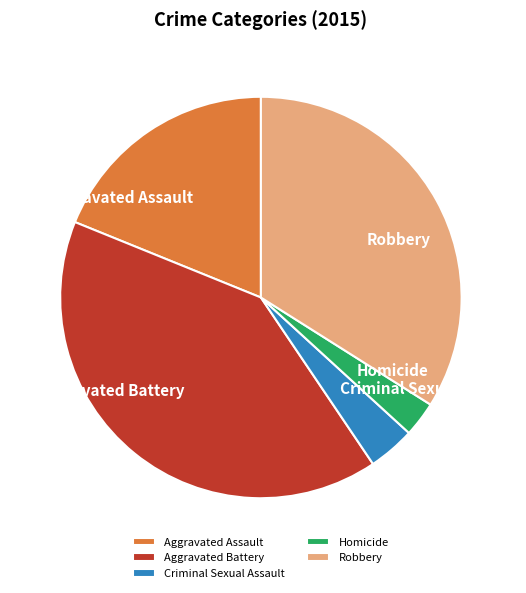

Is it true that Robbery is 34% of the pie?

True